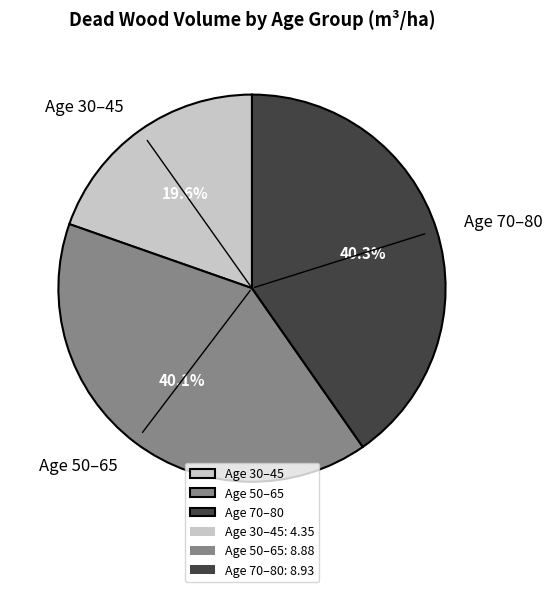

Which slice is the smallest?

Age 30–45